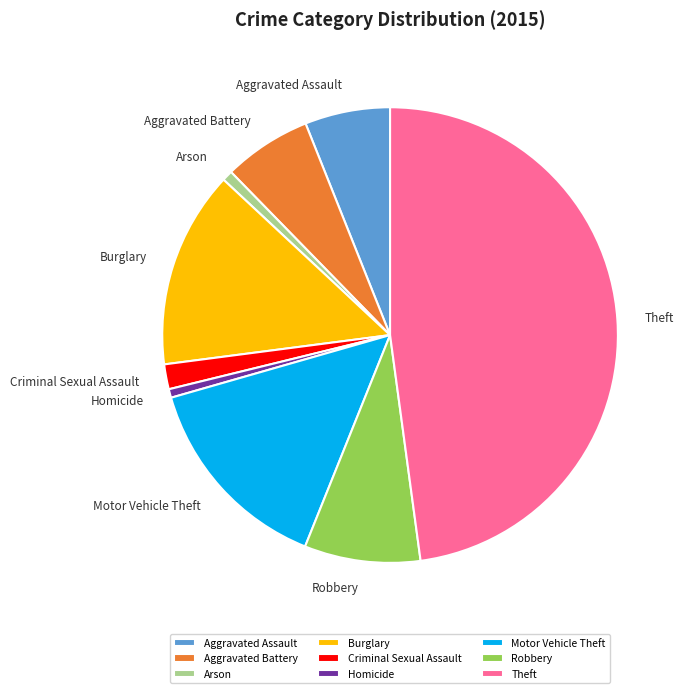

The Robbery slice represents 2% of the pie. True or false?

False